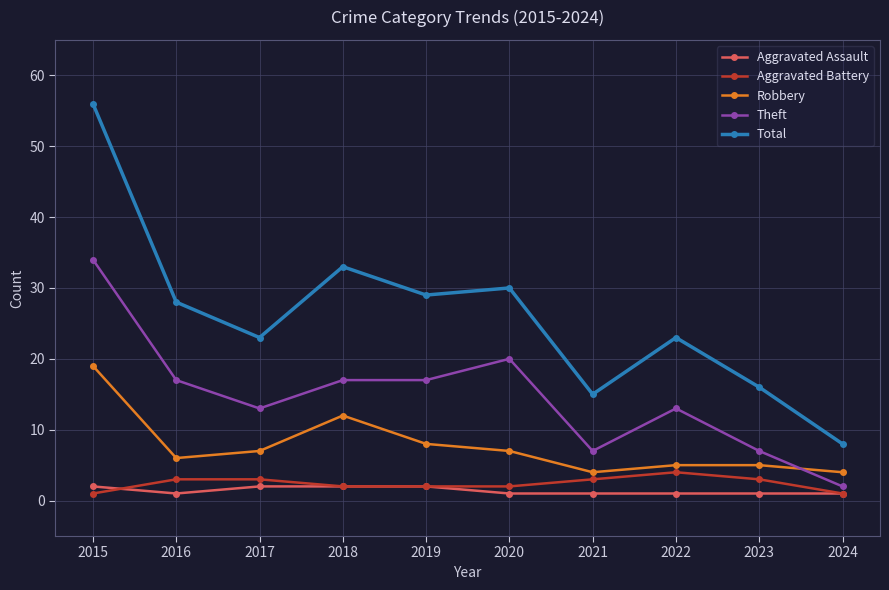

True or false: Aggravated Assault and Total intersect in this chart.

False